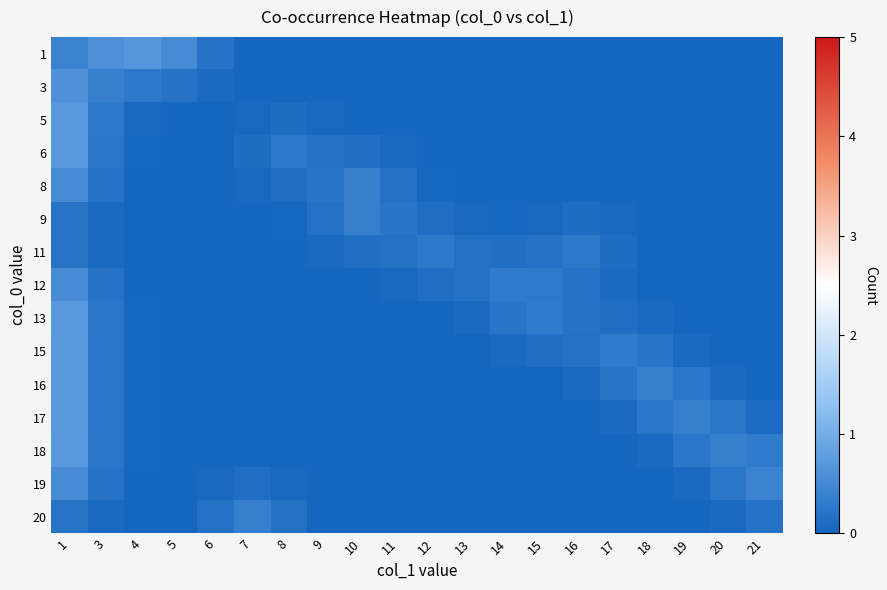

Reading left to right, what are all the values shown in this chart?

1: 1=0.4	3=0.6	4=0.7	5=0.5	6=0.2	7=0.0	8=0.0	9=0.0	10=0.0	11=0.0	12=0.0	13=0.0	14=0.0	15=0.0	16=0.0	17=0.0	18=0.0	19=0.0	20=0.0	21=0.0
3: 1=0.6	3=0.4	4=0.3	5=0.2	6=0.1	7=0.0	8=0.0	9=0.0	10=0.0	11=0.0	12=0.0	13=0.0	14=0.0	15=0.0	16=0.0	17=0.0	18=0.0	19=0.0	20=0.0	21=0.0
5: 1=0.7	3=0.3	4=0.0	5=0.0	6=0.0	7=0.1	8=0.1	9=0.1	10=0.0	11=0.0	12=0.0	13=0.0	14=0.0	15=0.0	16=0.0	17=0.0	18=0.0	19=0.0	20=0.0	21=0.0
6: 1=0.7	3=0.2	4=0.0	5=0.0	6=0.0	7=0.1	8=0.3	9=0.2	10=0.1	11=0.1	12=0.0	13=0.0	14=0.0	15=0.0	16=0.0	17=0.0	18=0.0	19=0.0	20=0.0	21=0.0
8: 1=0.5	3=0.2	4=0.0	5=0.0	6=0.0	7=0.1	8=0.1	9=0.2	10=0.4	11=0.2	12=0.0	13=0.0	14=0.0	15=0.0	16=0.0	17=0.0	18=0.0	19=0.0	20=0.0	21=0.0
9: 1=0.2	3=0.1	4=0.0	5=0.0	6=0.0	7=0.0	8=0.0	9=0.2	10=0.4	11=0.2	12=0.1	13=0.1	14=0.0	15=0.1	16=0.1	17=0.1	18=0.0	19=0.0	20=0.0	21=0.0
11: 1=0.2	3=0.1	4=0.0	5=0.0	6=0.0	7=0.0	8=0.0	9=0.1	10=0.1	11=0.2	12=0.3	13=0.2	14=0.1	15=0.2	16=0.3	17=0.1	18=0.0	19=0.0	20=0.0	21=0.0
12: 1=0.5	3=0.2	4=0.0	5=0.0	6=0.0	7=0.0	8=0.0	9=0.0	10=0.0	11=0.1	12=0.1	13=0.2	14=0.3	15=0.3	16=0.2	17=0.1	18=0.0	19=0.0	20=0.0	21=0.0
13: 1=0.7	3=0.2	4=0.0	5=0.0	6=0.0	7=0.0	8=0.0	9=0.0	10=0.0	11=0.0	12=0.0	13=0.1	14=0.2	15=0.3	16=0.2	17=0.1	18=0.1	19=0.0	20=0.0	21=0.0
15: 1=0.7	3=0.3	4=0.0	5=0.0	6=0.0	7=0.0	8=0.0	9=0.0	10=0.0	11=0.0	12=0.0	13=0.0	14=0.1	15=0.1	16=0.2	17=0.3	18=0.2	19=0.1	20=0.0	21=0.0
16: 1=0.7	3=0.3	4=0.0	5=0.0	6=0.0	7=0.0	8=0.0	9=0.0	10=0.0	11=0.0	12=0.0	13=0.0	14=0.0	15=0.0	16=0.1	17=0.2	18=0.4	19=0.2	20=0.1	21=0.0
17: 1=0.7	3=0.3	4=0.0	5=0.0	6=0.0	7=0.0	8=0.0	9=0.0	10=0.0	11=0.0	12=0.0	13=0.0	14=0.0	15=0.0	16=0.0	17=0.1	18=0.2	19=0.4	20=0.2	21=0.1
18: 1=0.7	3=0.2	4=0.0	5=0.0	6=0.0	7=0.0	8=0.0	9=0.0	10=0.0	11=0.0	12=0.0	13=0.0	14=0.0	15=0.0	16=0.0	17=0.0	18=0.1	19=0.2	20=0.4	21=0.3
19: 1=0.5	3=0.2	4=0.0	5=0.0	6=0.1	7=0.1	8=0.1	9=0.0	10=0.0	11=0.0	12=0.0	13=0.0	14=0.0	15=0.0	16=0.0	17=0.0	18=0.0	19=0.1	20=0.2	21=0.4
20: 1=0.2	3=0.1	4=0.0	5=0.0	6=0.2	7=0.4	8=0.2	9=0.0	10=0.0	11=0.0	12=0.0	13=0.0	14=0.0	15=0.0	16=0.0	17=0.0	18=0.0	19=0.0	20=0.1	21=0.2